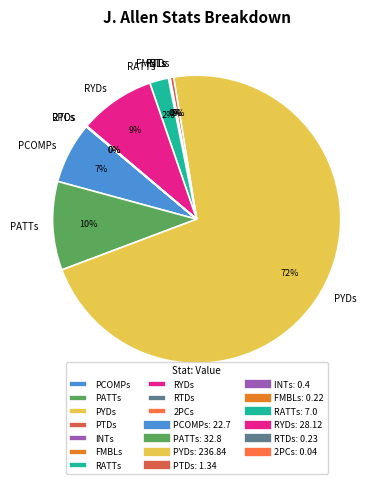

The RYDs slice represents 15% of the pie. True or false?

False